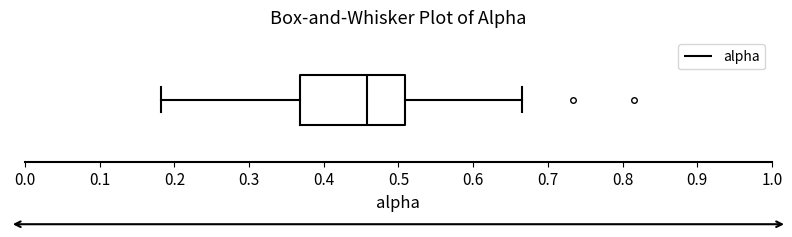

Where does the median line of the box sit on the x-axis? The values are not printed on the chart, so give them approximately, as read against the axis.

0.46